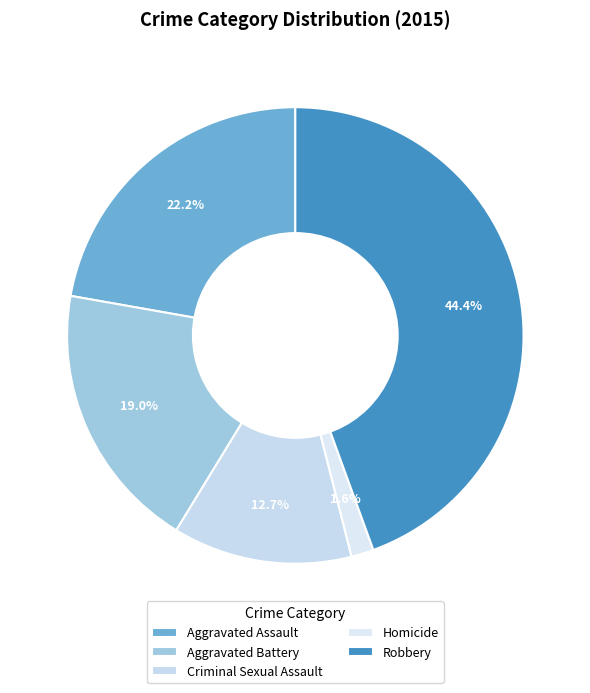

How many segments does this pie chart have?

5